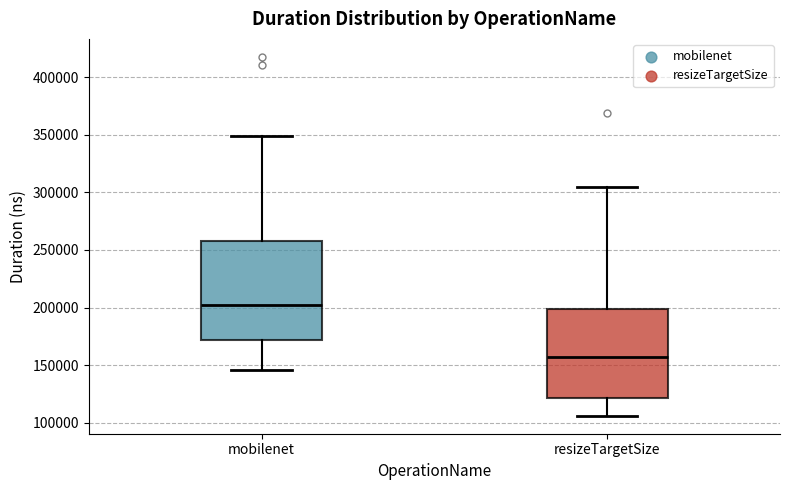

Reading left to right, read every box against the y-axis: the position of its median line, the range the box covers, and the ends of its whiskers. The values are not printed on the chart, so give them approximately, as read against the axis.

mobilenet: median 200000, box 170000 to 260000, whiskers 145000 to 350000
resizeTargetSize: median 155000, box 120000 to 200000, whiskers 105000 to 305000